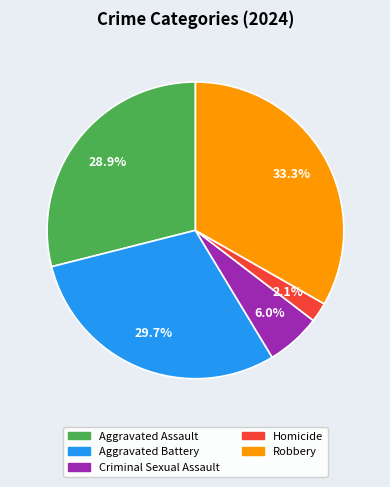

Does any single category account for the majority?

No